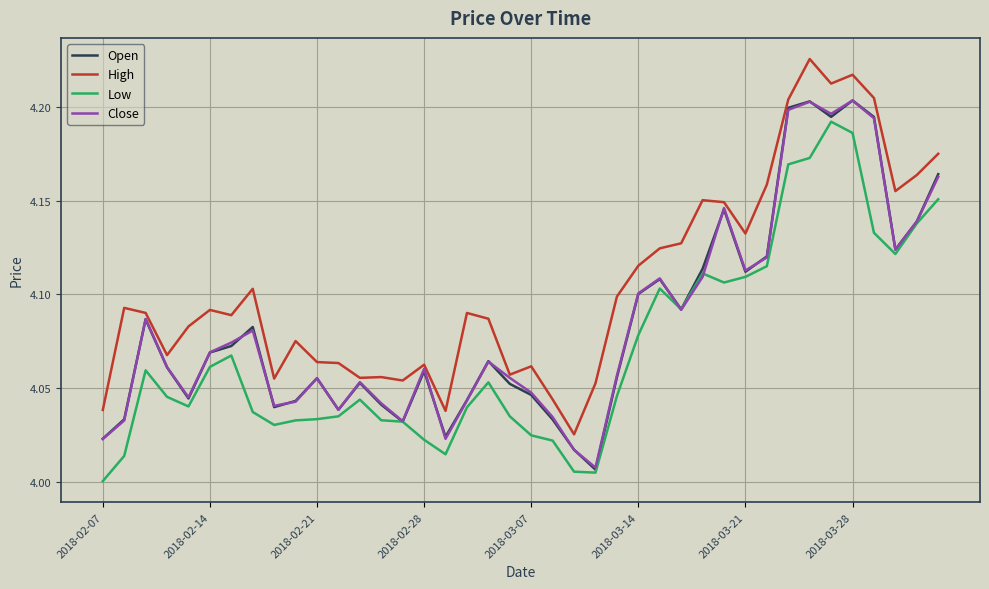

How many interior local peaks does the Open series have?

10